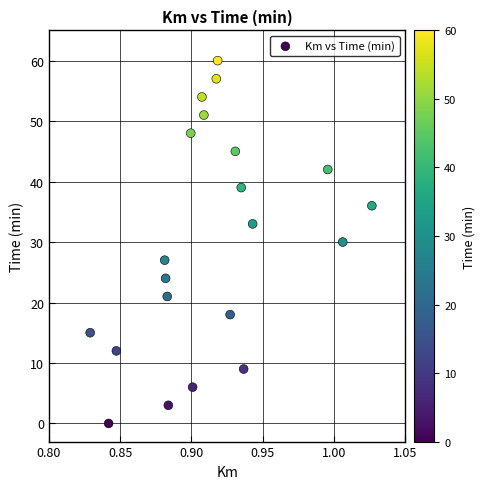

What is the range of Y values (max minus min)?

60